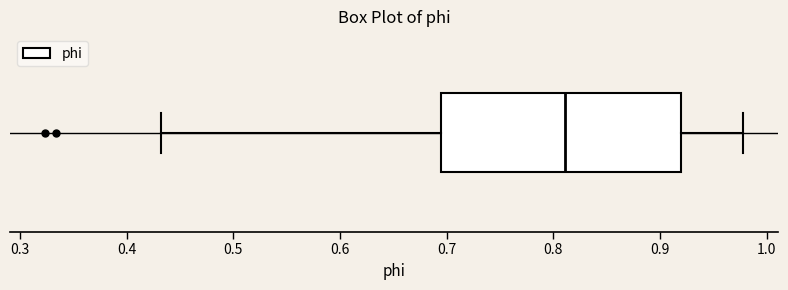

Where does the left whisker of the box end on the x-axis? The values are not printed on the chart, so give them approximately, as read against the axis.

0.43